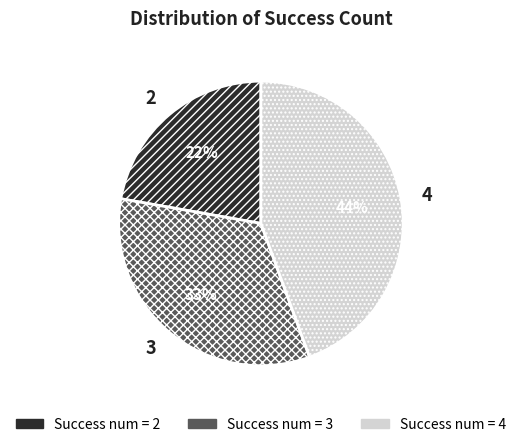

To the nearest percent, what portion does 4 represent?

44%